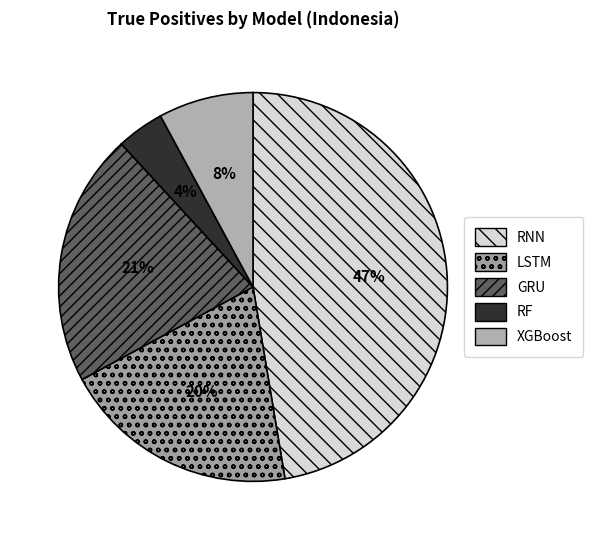

How many slices are in this pie chart?

5